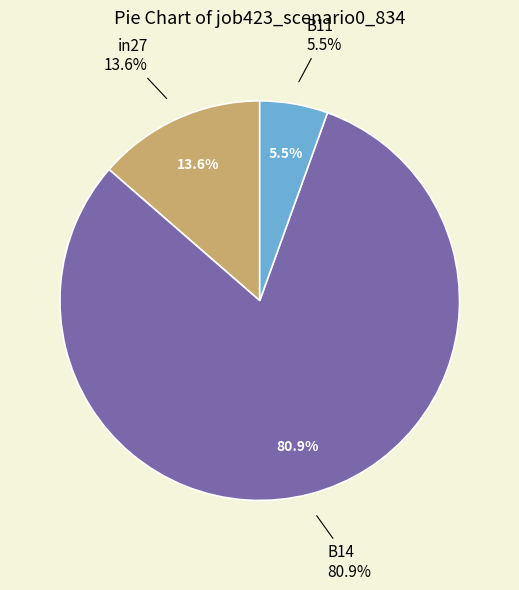

The B14 slice represents 75% of the pie. True or false?

False